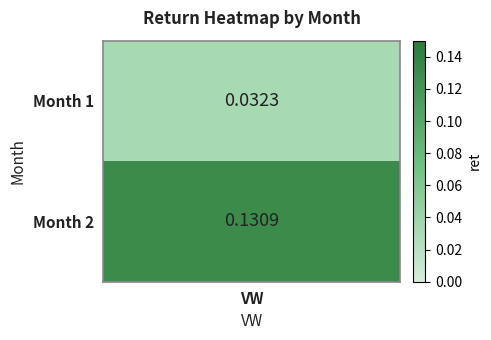

Where is the data nearest to the value 0?

1